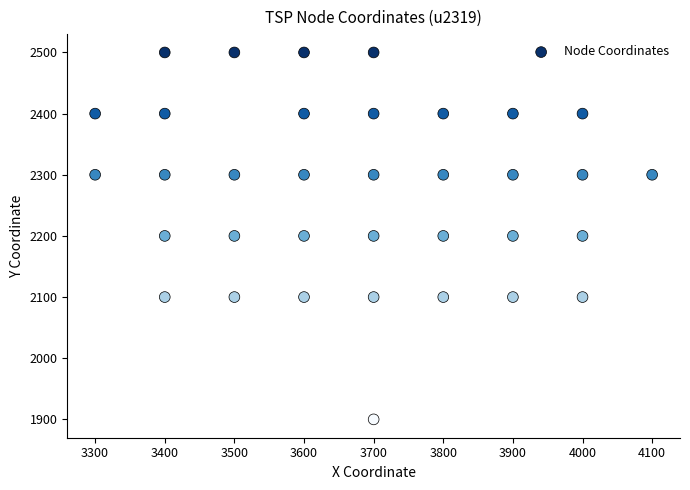

What is the range of X values (max minus min)?

800